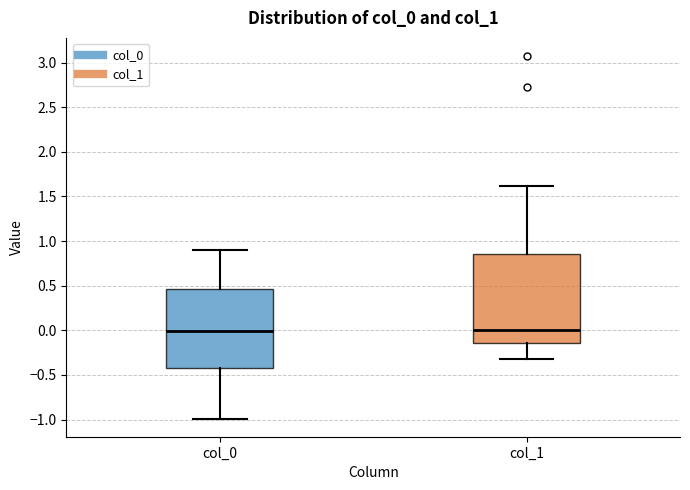

Where is the lower edge of the box for col_0 on the y-axis? The values are not printed on the chart, so give them approximately, as read against the axis.

-0.40